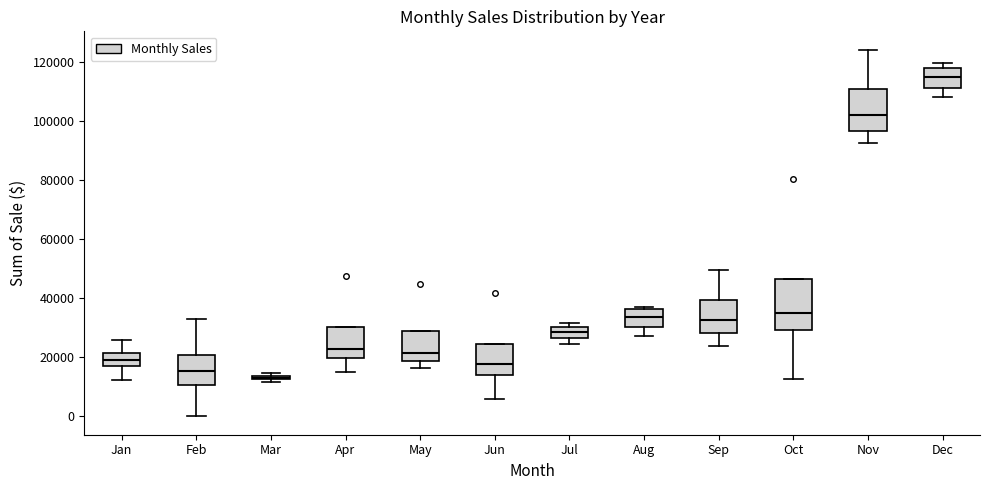

Where does the median line of the box for Feb sit on the y-axis? The values are not printed on the chart, so give them approximately, as read against the axis.

16000